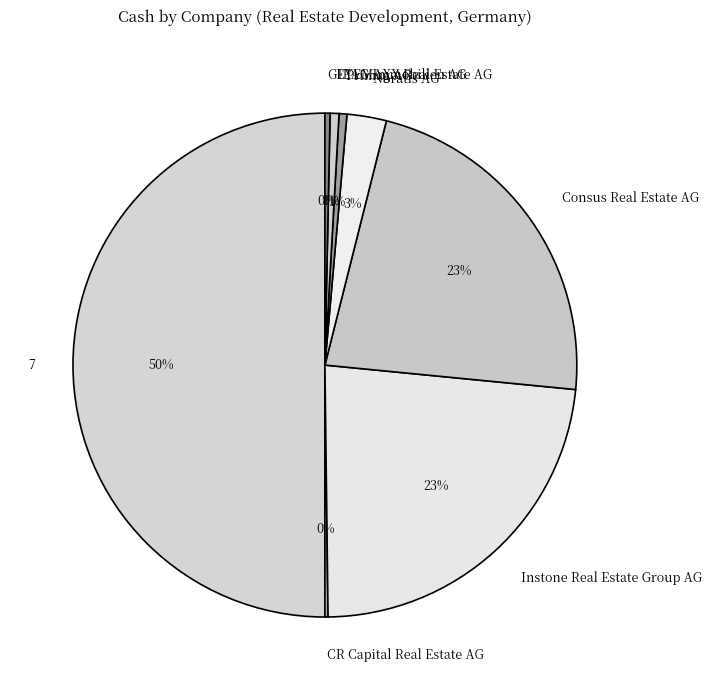

To the nearest percent, what is the combined percentage of Instone Real Estate Group AG and Noratis AG?

26%